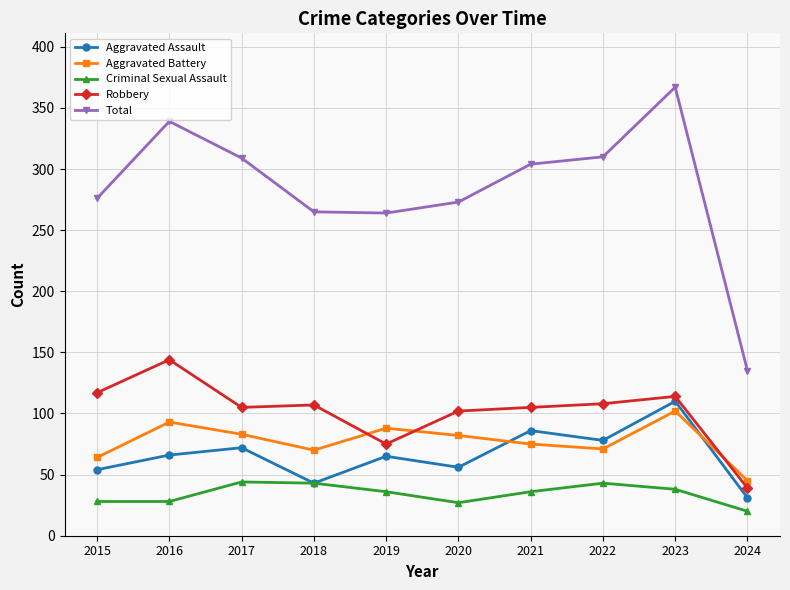

What is the difference between the second highest and second lowest values in the Aggravated Assault series?

43